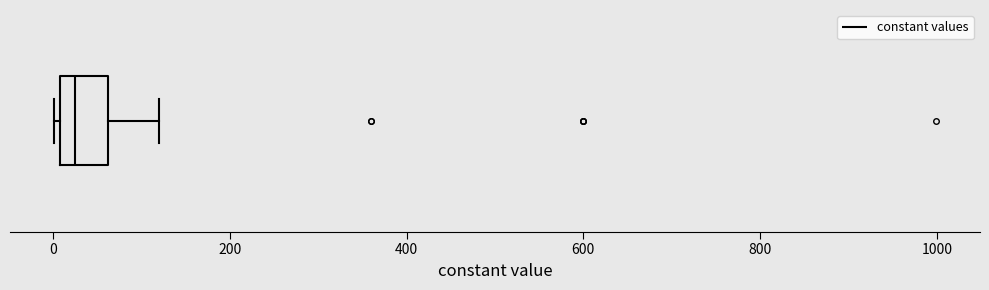

Read this box plot against the x-axis: the position of the median line, the range covered by the box, and the ends of both whiskers. The values are not printed on the chart, so give them approximately, as read against the axis.

median 20, box 0 to 60, whiskers 0 (just left of the box's left edge) to 120